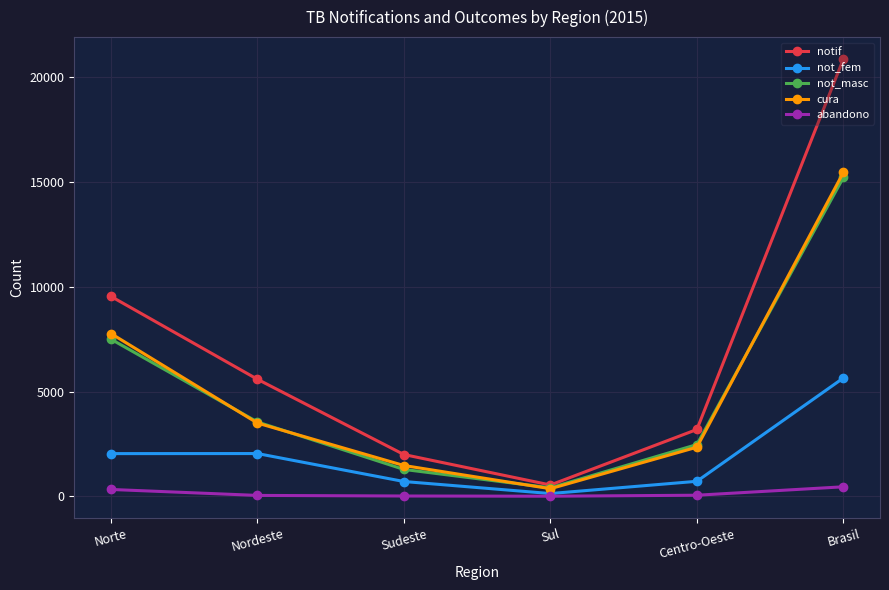

What are all the series names shown in the legend?

notif, not_fem, not_masc, cura, abandono